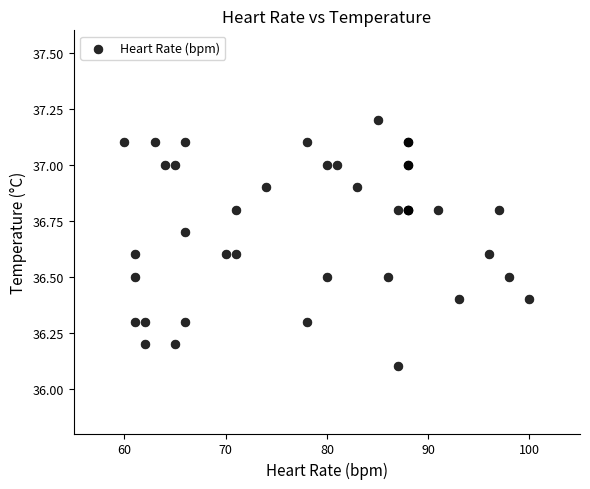

What Y value in the scatter plot is closest to 36?

36.1